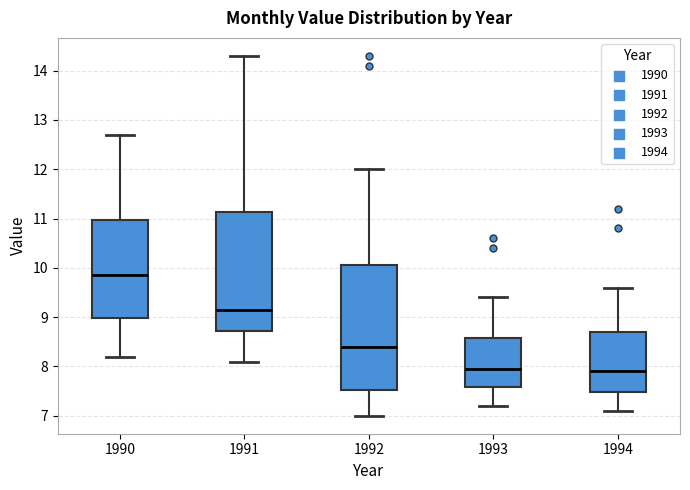

Reading left to right, transcribe this box plot: for each box, give where its median line is, the range the box spans, and where its two whiskers end, as read against the y-axis. The values are not printed on the chart, so give them approximately, as read against the axis.

1990: median 9.9, box 9.0 to 11.0, whiskers 8.2 to 12.7
1991: median 9.2, box 8.7 to 11.1, whiskers 8.1 to 14.3
1992: median 8.4, box 7.5 to 10.1, whiskers 7.0 to 12.0
1993: median 8.0, box 7.6 to 8.6, whiskers 7.2 to 9.4
1994: median 7.9, box 7.5 to 8.7, whiskers 7.1 to 9.6